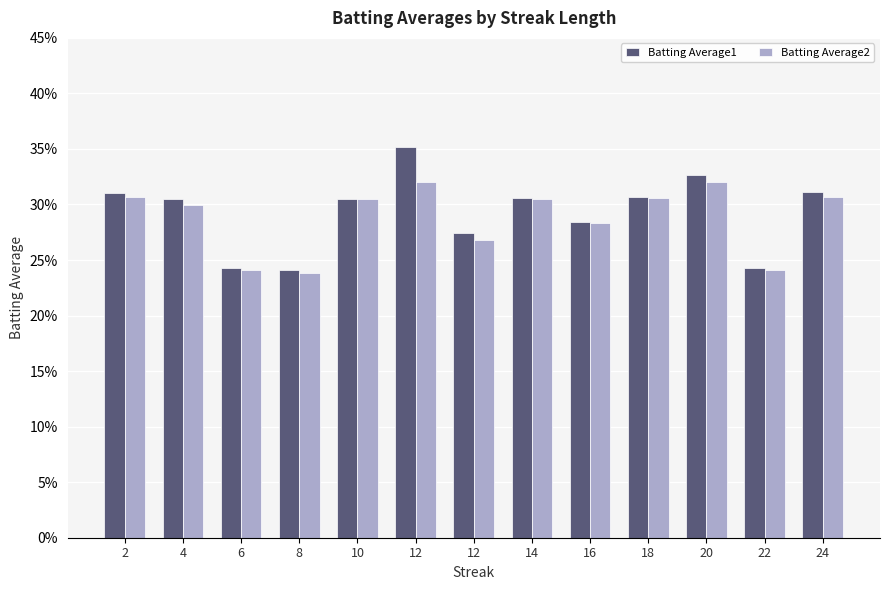

At which label does Batting Average2 reach its peak?

12